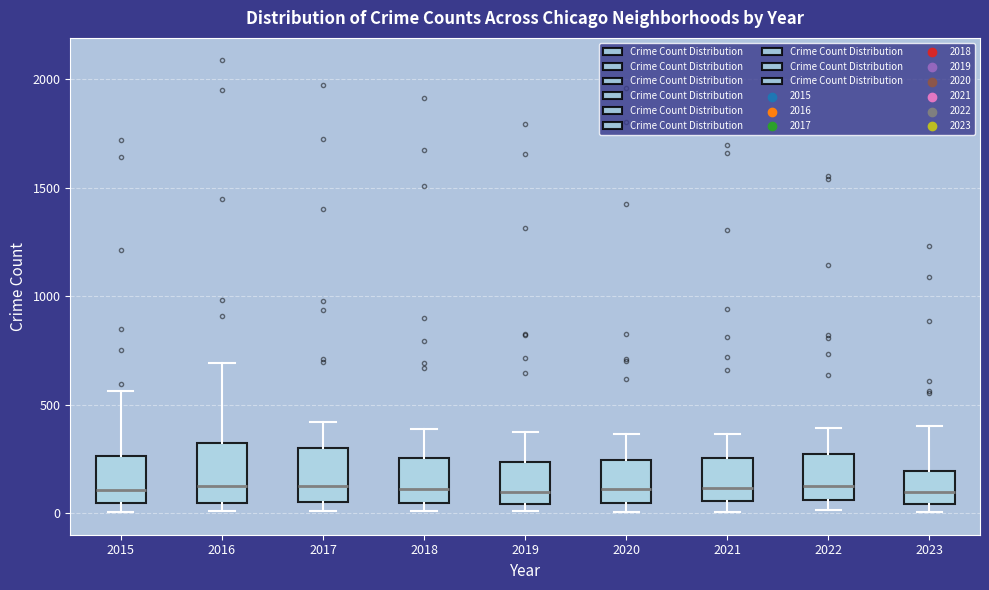

Reading left to right, transcribe this box plot: for each box, give where its median line is, the range the box spans, and where its two whiskers end, as read against the y-axis. The values are not printed on the chart, so give them approximately, as read against the axis.

2015: median 100, box 50 to 250, whiskers 0 to 550
2016: median 150, box 50 to 300, whiskers 0 to 700
2017: median 100, box 50 to 300, whiskers 0 to 400
2018: median 100, box 50 to 250, whiskers 0 to 400
2019: median 100, box 50 to 250, whiskers 0 to 400
2020: median 100, box 50 to 250, whiskers 0 to 350
2021: median 100, box 50 to 250, whiskers 0 to 350
2022: median 100, box 50 to 250, whiskers 0 to 400
2023: median 100, box 50 to 200, whiskers 0 to 400